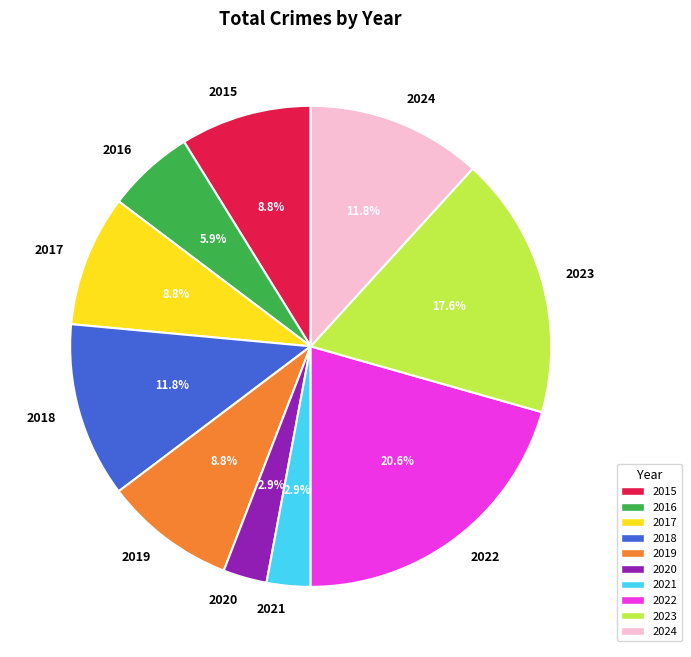

Which has a higher value, 2020 or 2018?

2018